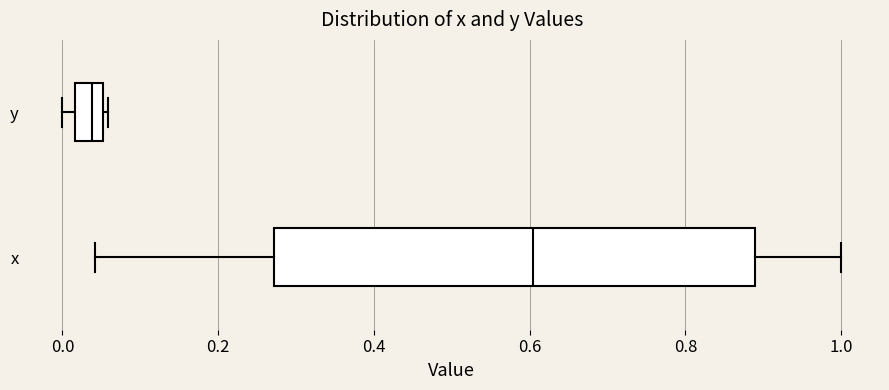

Reading bottom to top, read every box against the x-axis: the position of its median line, the range the box covers, and the ends of its whiskers. The values are not printed on the chart, so give them approximately, as read against the axis.

x: median 0.60, box 0.28 to 0.88, whiskers 0.04 to 1.00
y: median 0.04, box 0.02 to 0.06, whiskers 0.00 to 0.06 (just right of the box's right edge)